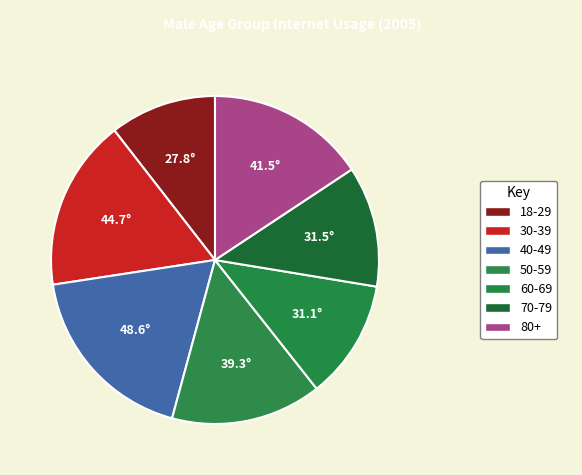

Combined, what portion of the pie is 80+ and 18-29?

26.2%